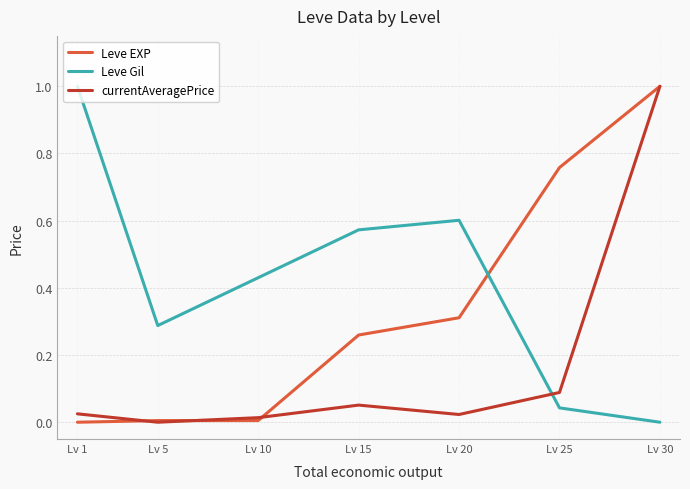

What is the maximum value for Leve Gil?

1.0